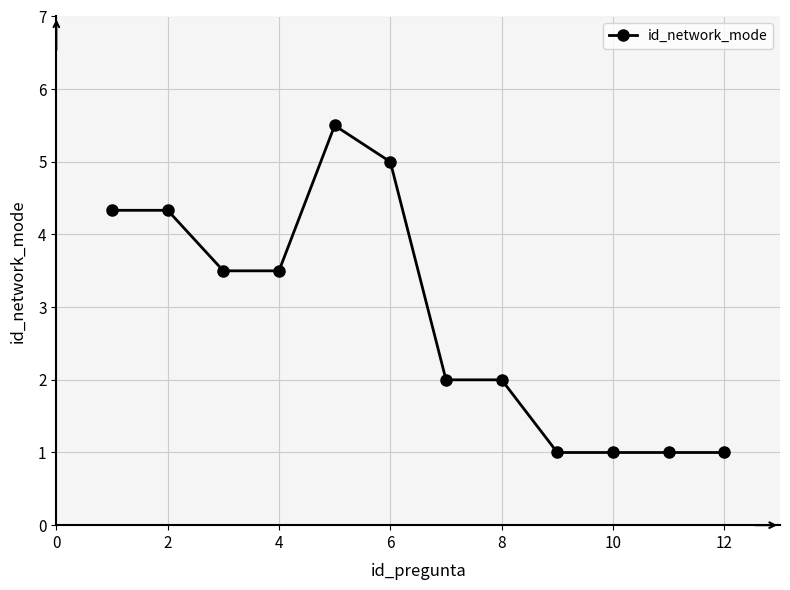

What is the sum of all values?

34.2